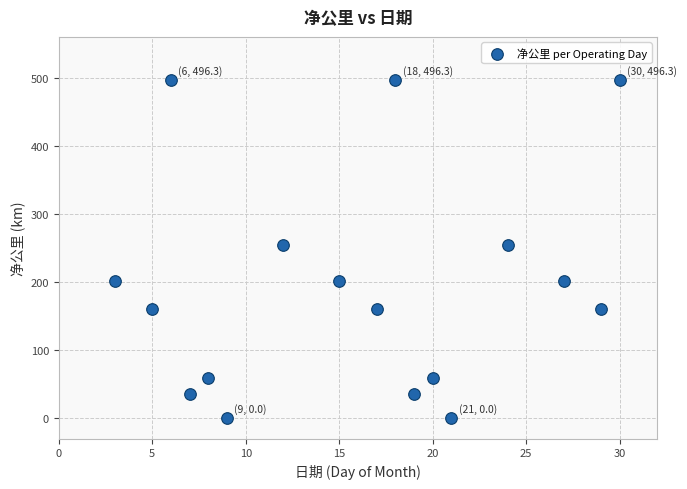

What is the range of X values (max minus min)?

27.0